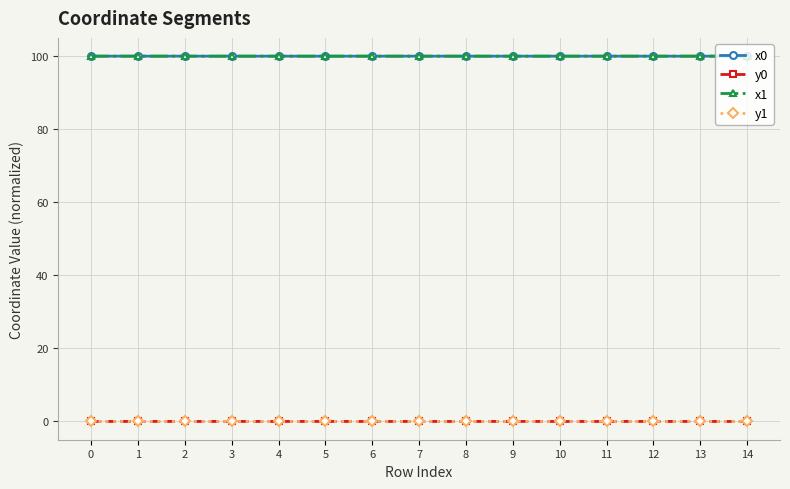

Where do y1 and y0 first cross each other?

1 and 2